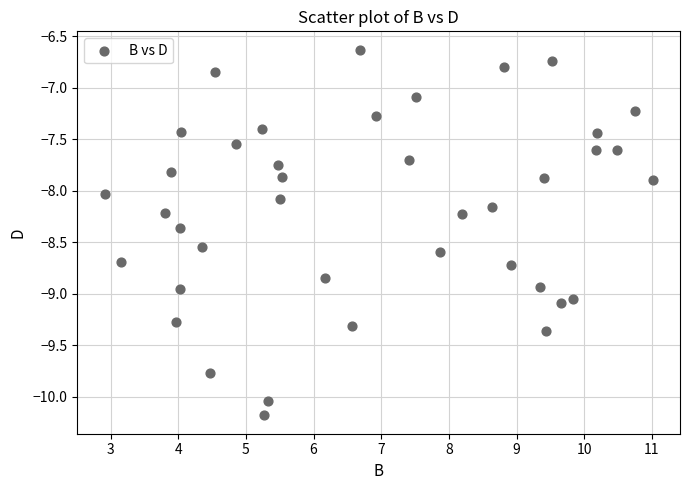

What is the range of X values (max minus min)?

8.1